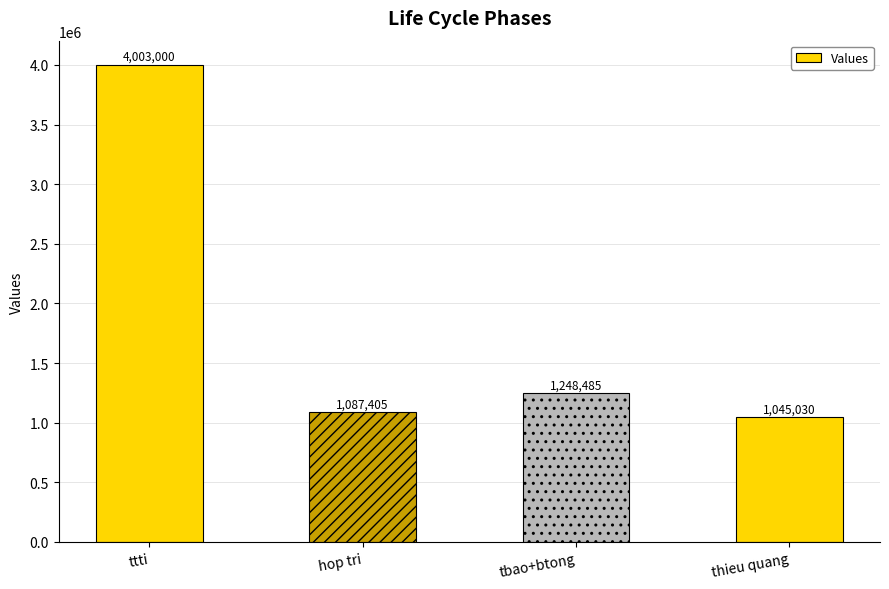

What position from the right is tbao+btong?

2